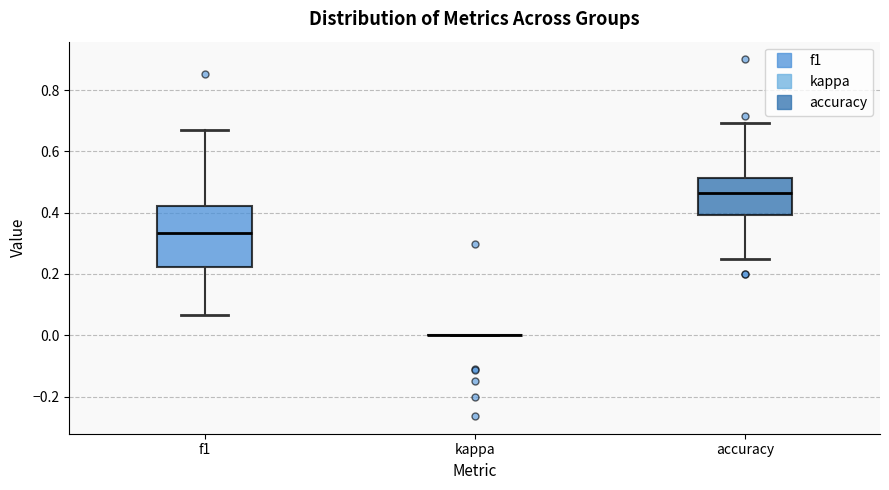

Reading left to right, transcribe this box plot: for each box, give where its median line is, the range the box spans, and where its two whiskers end, as read against the y-axis. The values are not printed on the chart, so give them approximately, as read against the axis.

f1: median 0.34, box 0.22 to 0.42, whiskers 0.06 to 0.68
kappa: box collapsed to a line at 0.00, whiskers 0.00 to 0.00
accuracy: median 0.46, box 0.40 to 0.52, whiskers 0.26 to 0.70